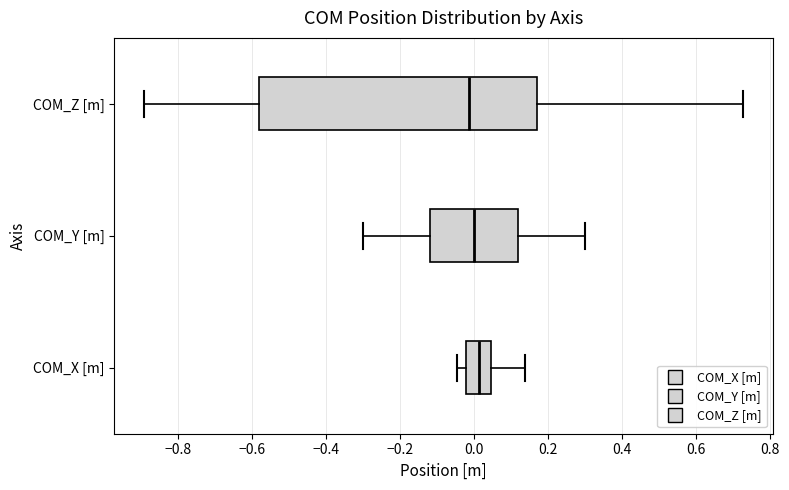

Which box is the widest, from its left edge to its right edge?

COM_Z [m]